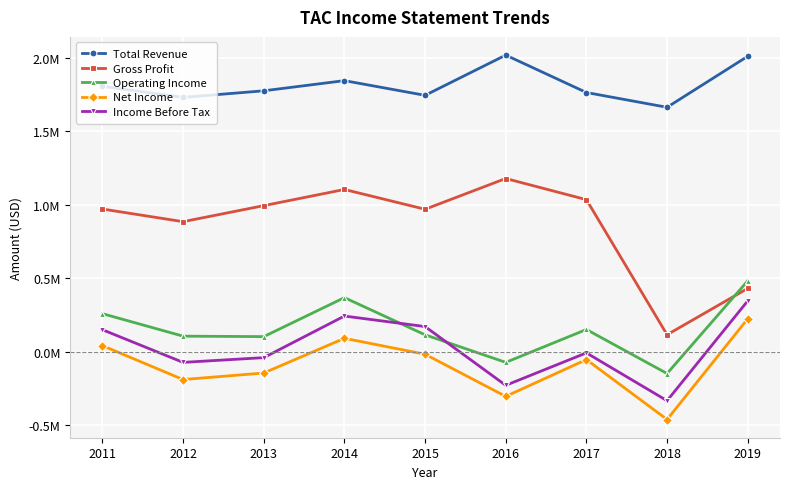

What are all the series names shown in the legend?

Total Revenue, Gross Profit, Operating Income, Net Income, Income Before Tax